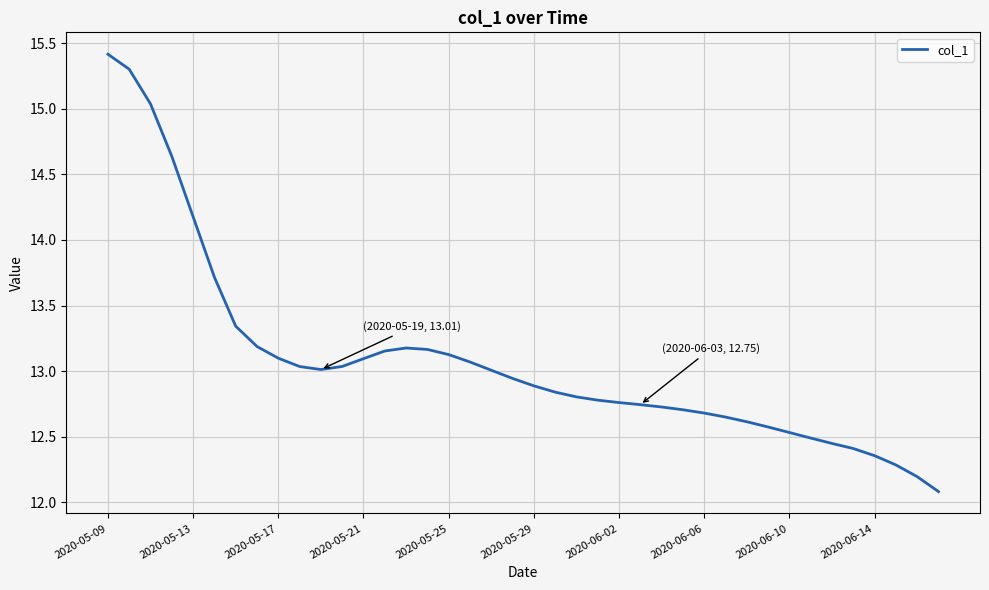

What is the minimum value shown in the chart?

12.1